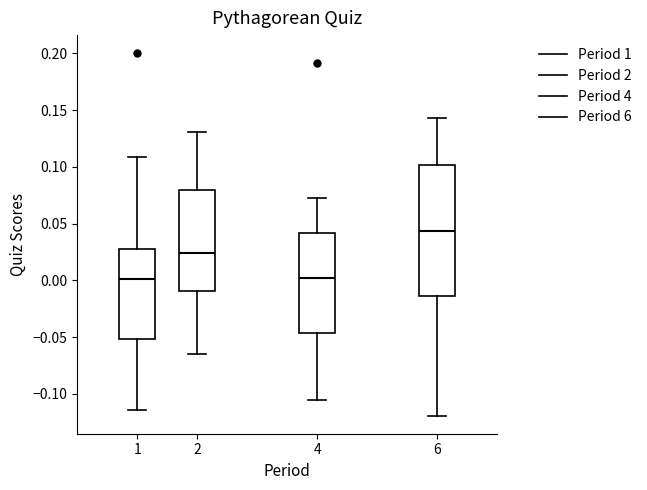

Where is the lower edge of the box at x = 4 on the y-axis? The values are not printed on the chart, so give them approximately, as read against the axis.

-0.045